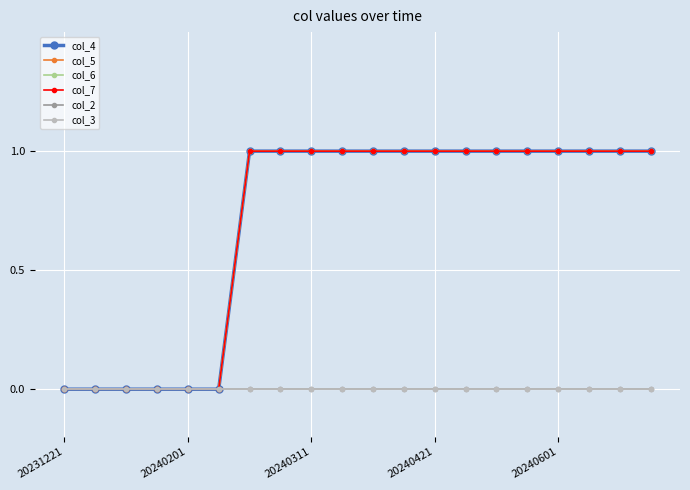

Is this an area chart (filled region under the line)?

No